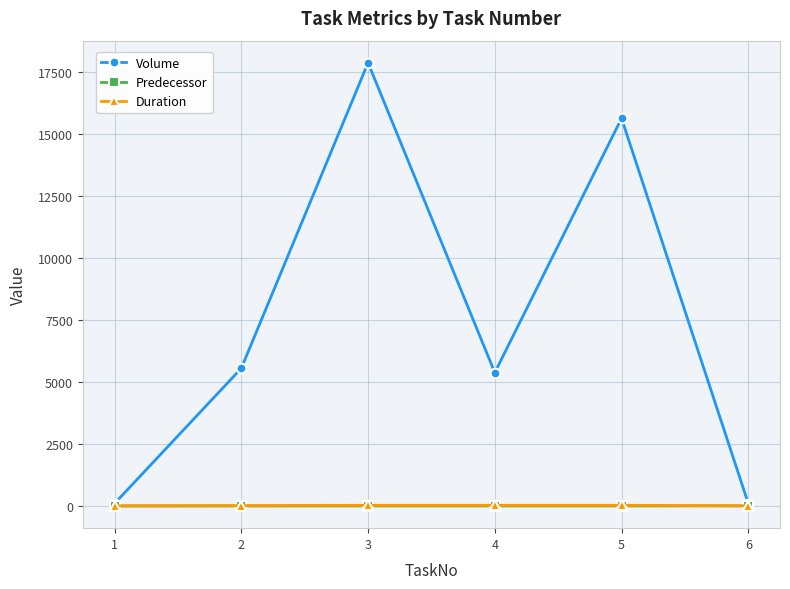

True or false: Duration has more than 2 points higher than both neighbors.

False